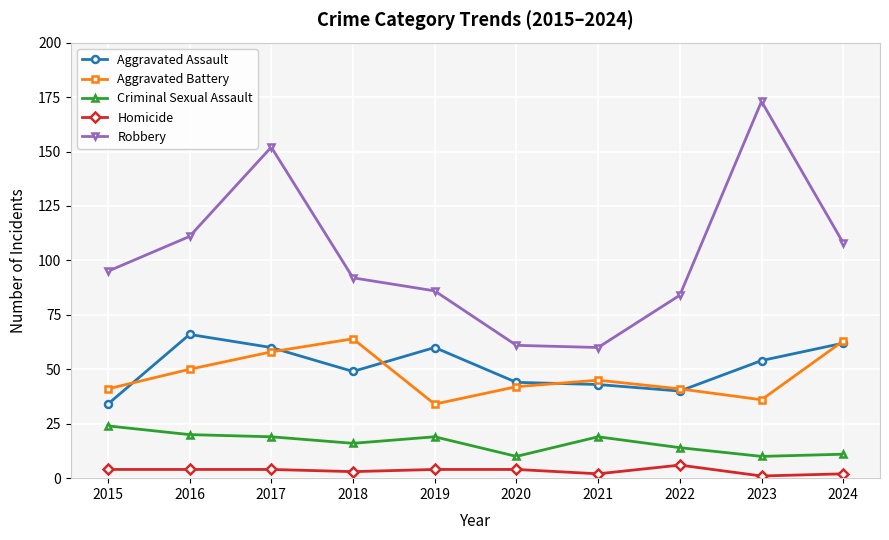

Which series has the widest spread of values?

Robbery